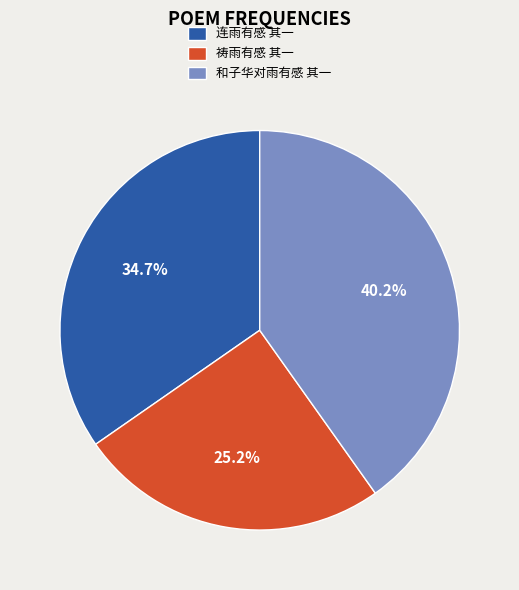

The 和子华对雨有感 其一 slice represents 53% of the pie. True or false?

False